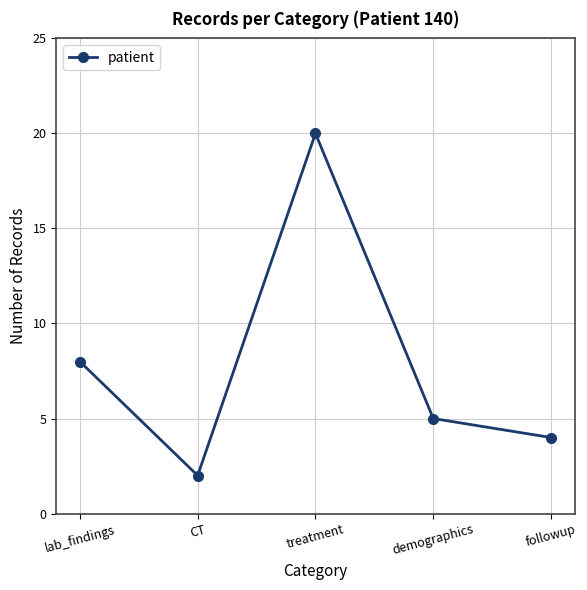

True or false: the data shows 2 at demographics.

False